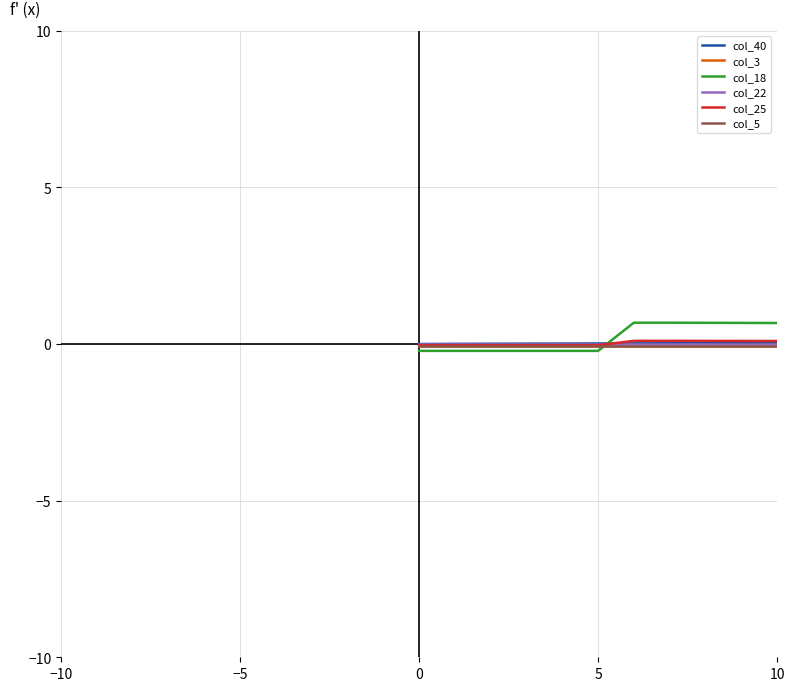

Which series ends up on top after the final intersection of col_22 and col_18?

col_18